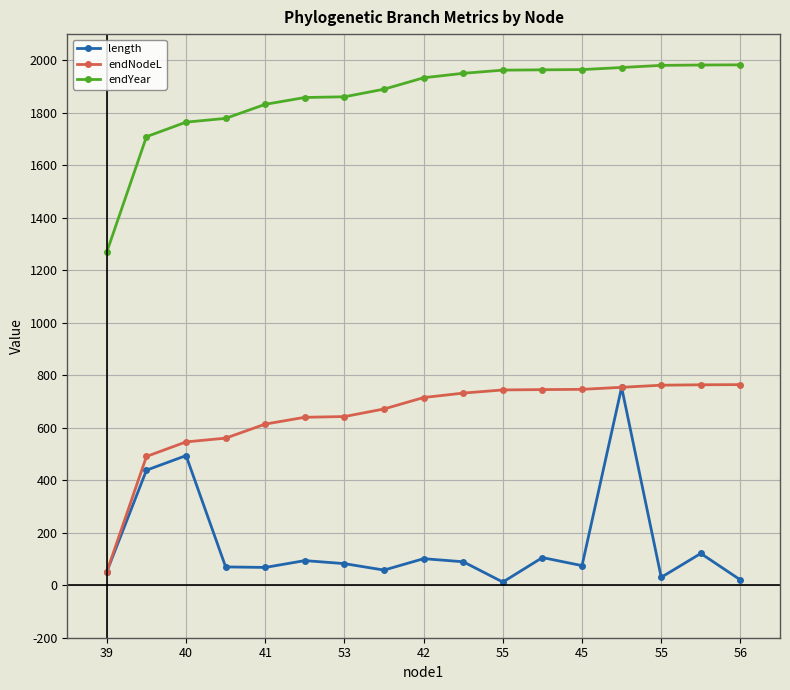

Which series has the largest range (max minus min)?

length